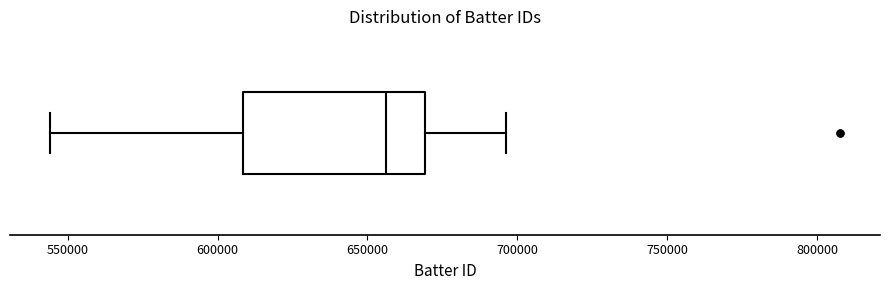

Transcribe this box plot: give where the median line is, the range the box spans, and where the two whiskers end, as read against the x-axis. The values are not printed on the chart, so give them approximately, as read against the axis.

median 655000, box 610000 to 670000, whiskers 545000 to 695000